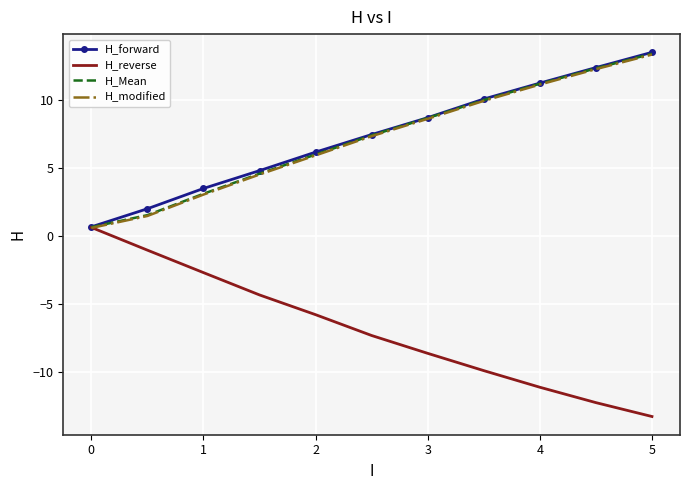

What is the minimum value for H_reverse?

-13.3